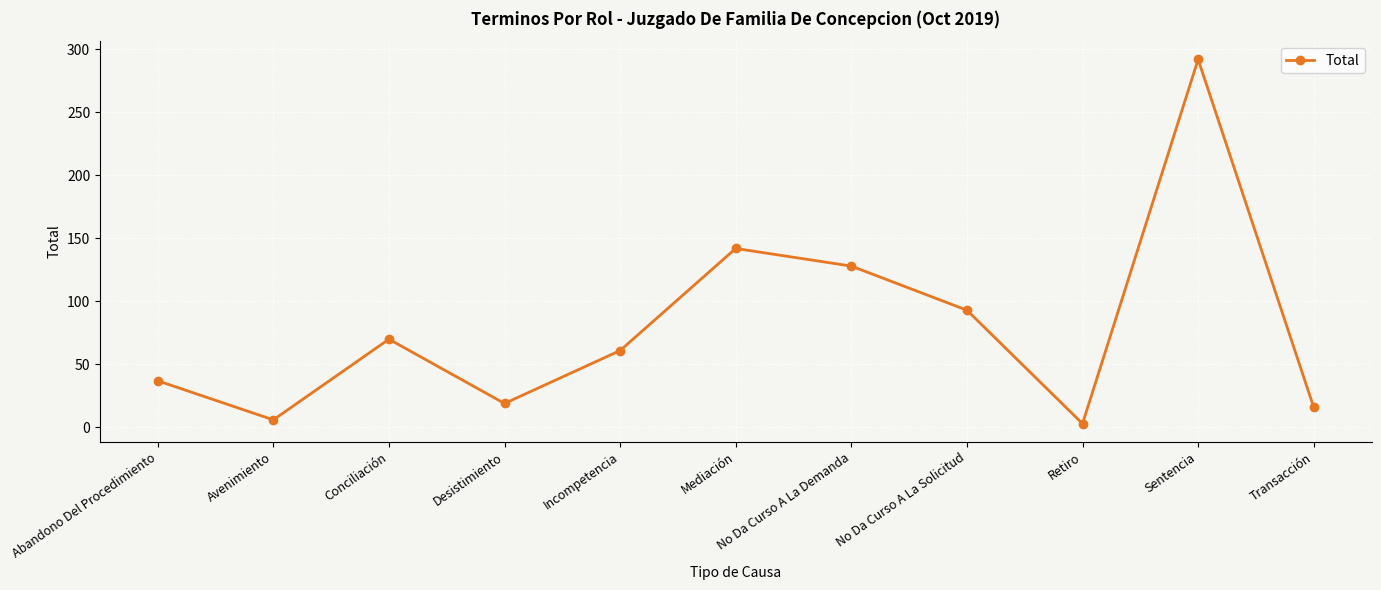

How many lines are shown in the chart?

1